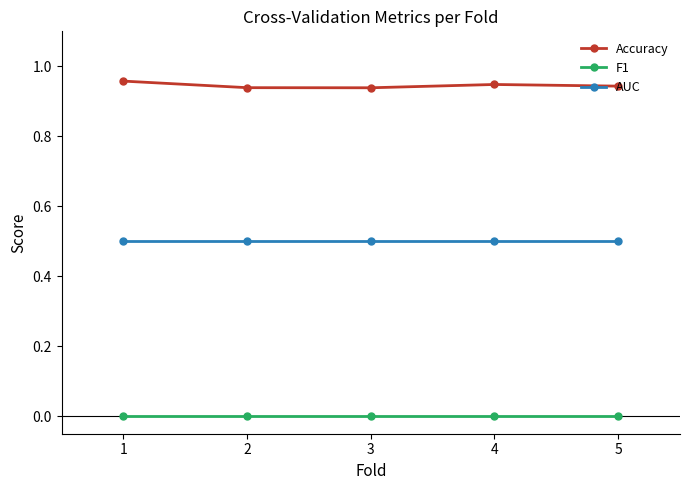

What is the highest value of the AUC series?

0.5